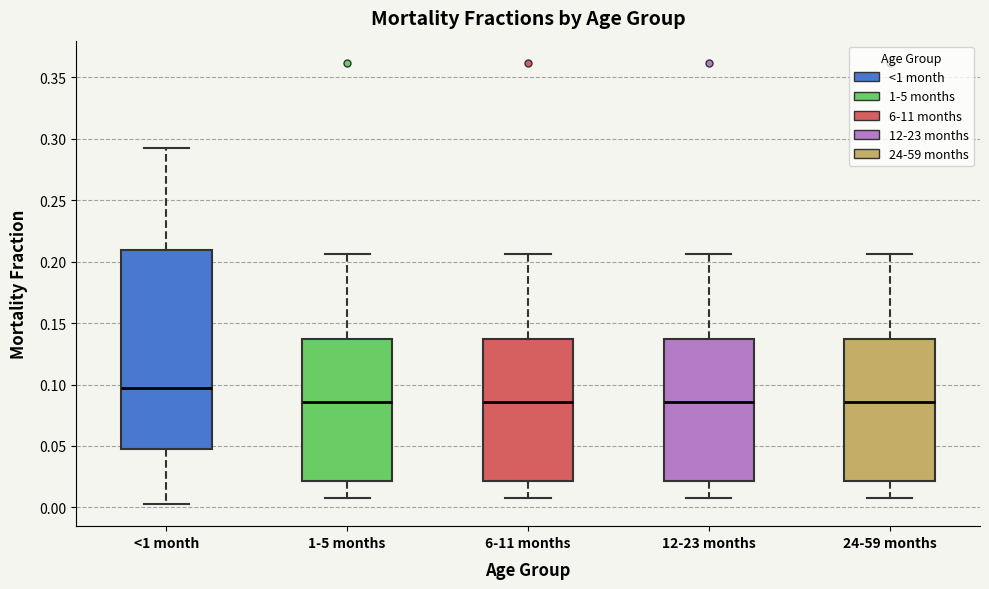

Comparing the boxes themselves (not the whiskers), which one is the tallest?

<1 month